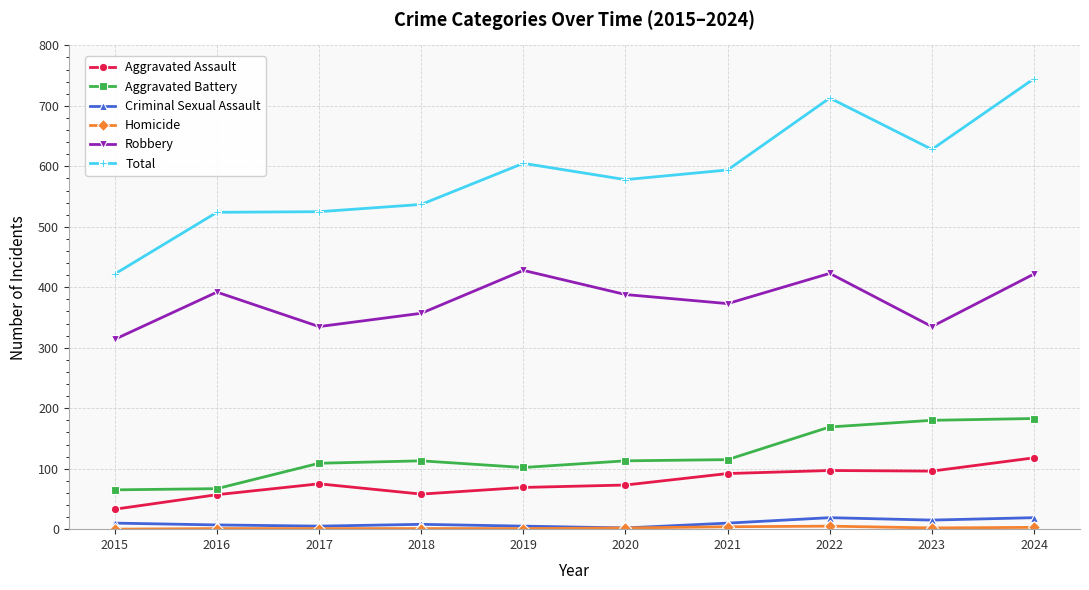

True or false: Robbery has more than 1 points higher than both neighbors.

True